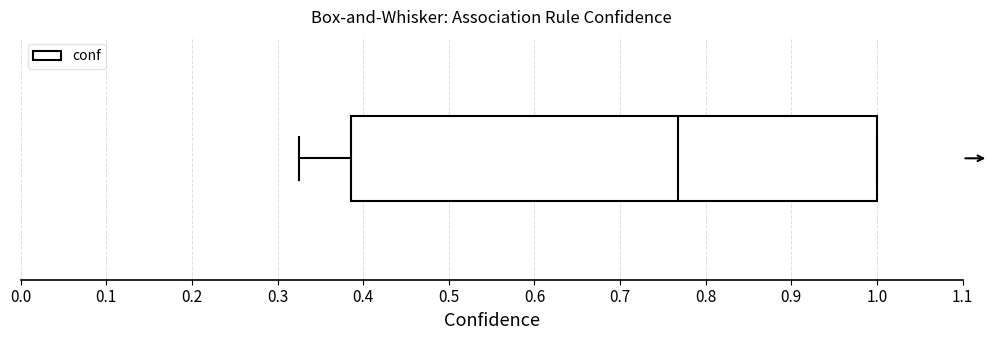

Transcribe this box plot: give where the median line is, the range the box spans, and where the two whiskers end, as read against the x-axis. The values are not printed on the chart, so give them approximately, as read against the axis.

median 0.77, box 0.39 to 1.00, whiskers 0.33 to 1.00